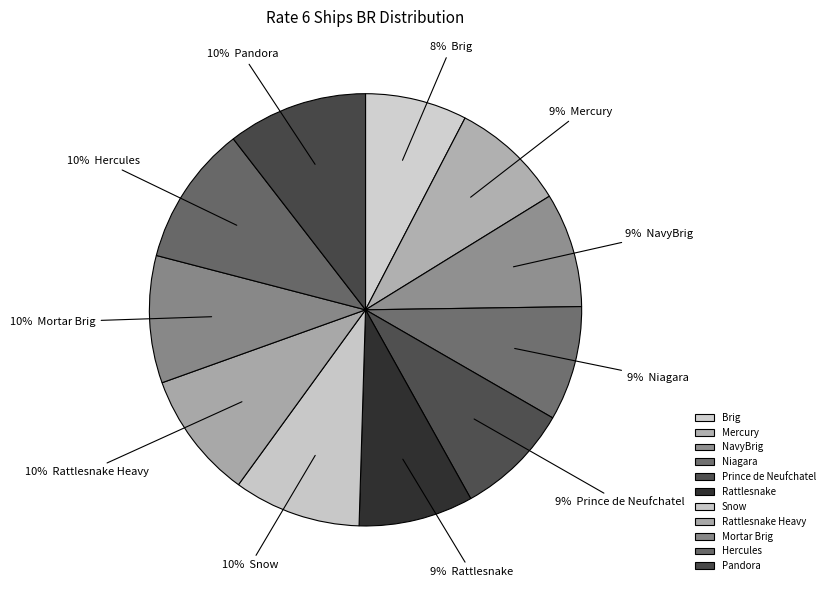

Does any single category account for the majority?

No